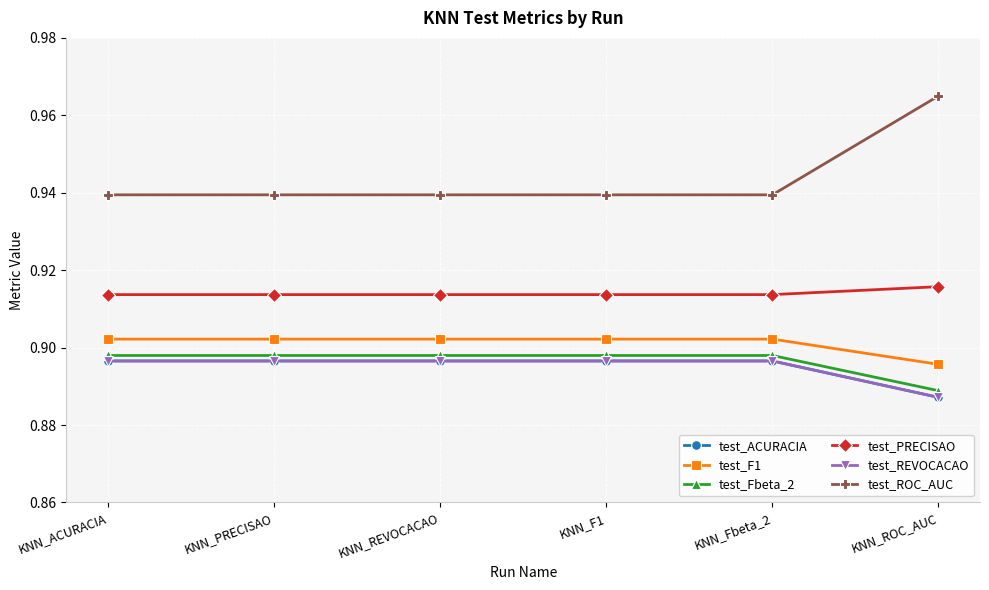

What is the average value of the test_F1 series?

0.9